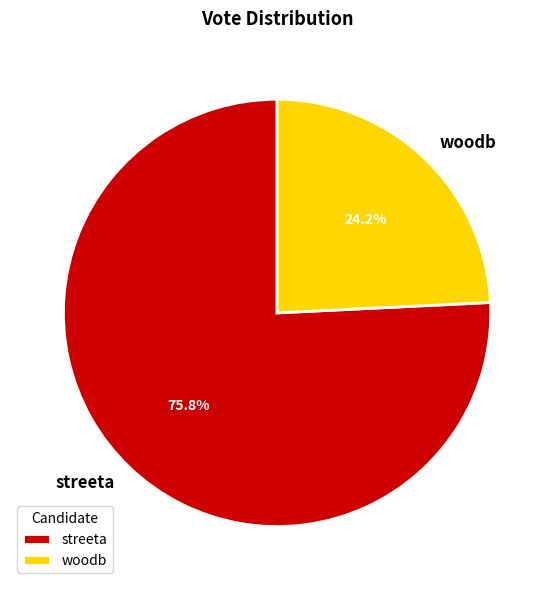

Rank the categories by value from lowest to highest.

woodb, streeta